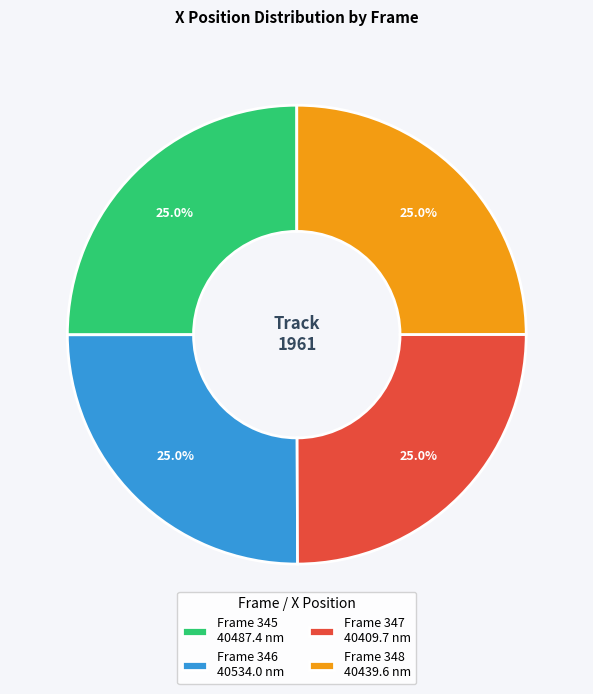

What portion of the pie excludes Frame 345 40487.4 nm?

75.0%